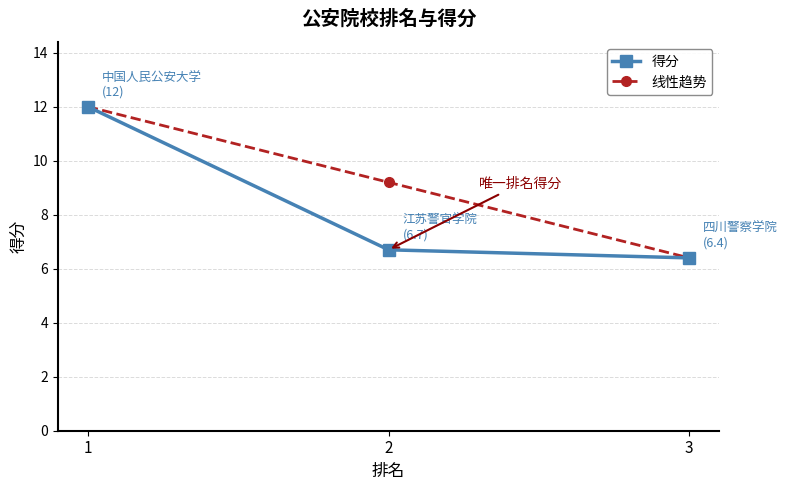

How many lines are shown in the chart?

2